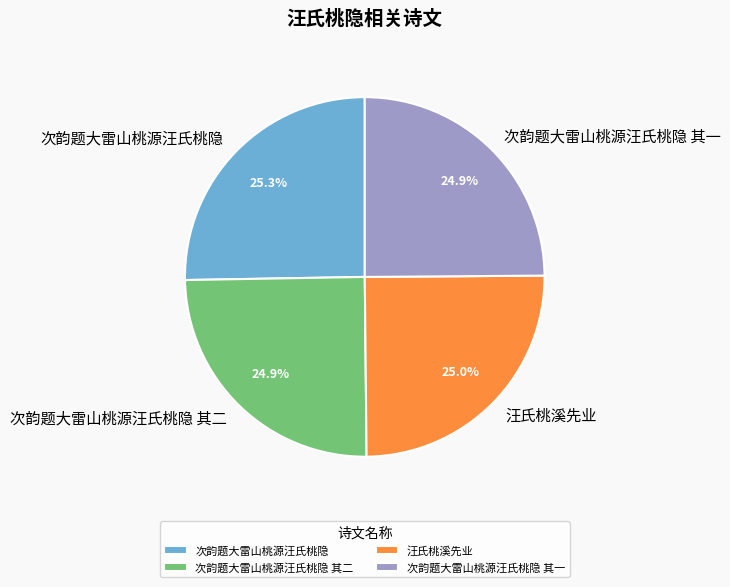

Is it true that 次韵题大雷山桃源汪氏桃隐 其一 is 25% of the pie?

True